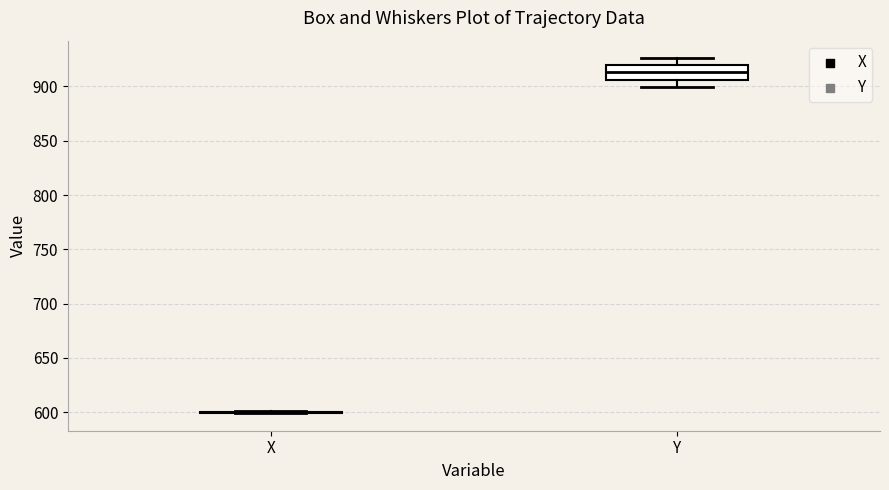

Where does the lower whisker of the box for Y end on the y-axis? The values are not printed on the chart, so give them approximately, as read against the axis.

900